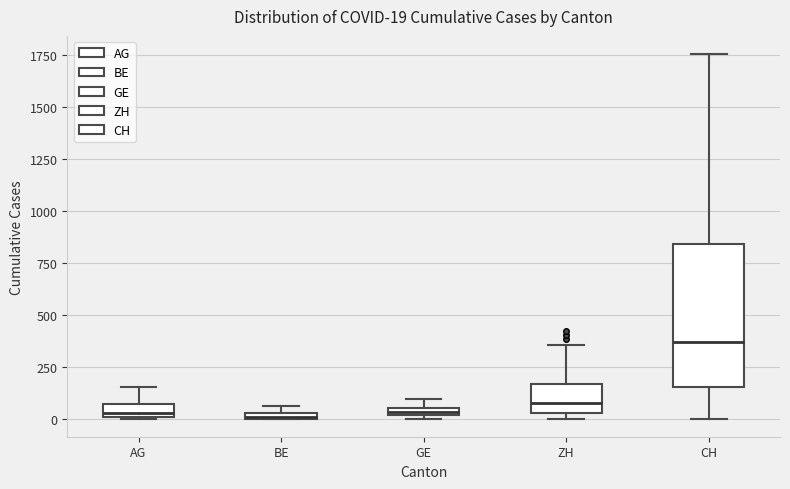

Which box's median line is the highest?

CH